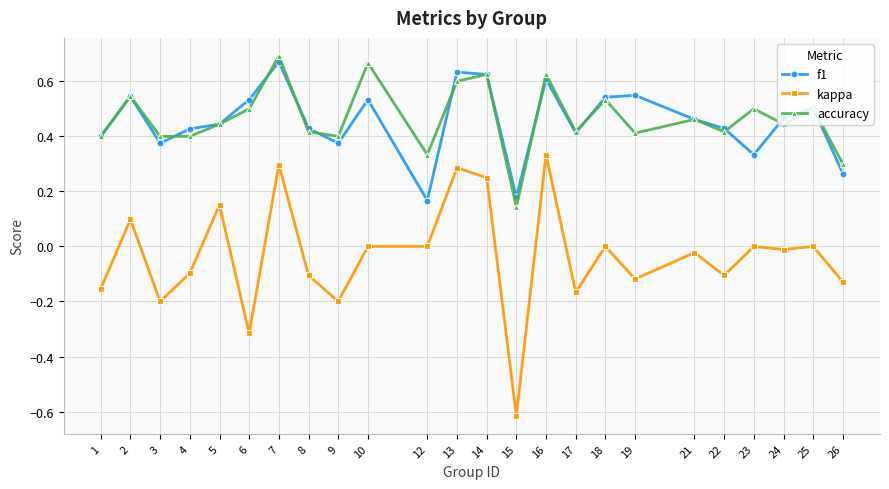

At which label does f1 reach its peak?

7